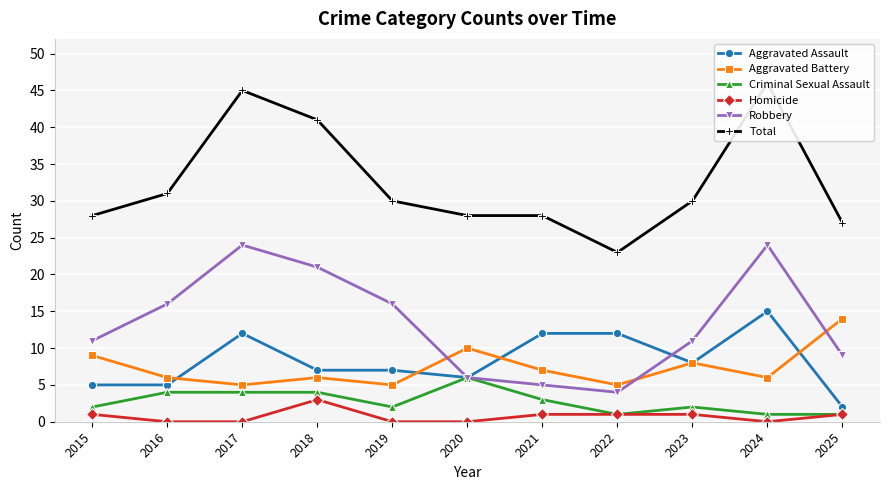

At how many categories does at least one series exceed 43?

2